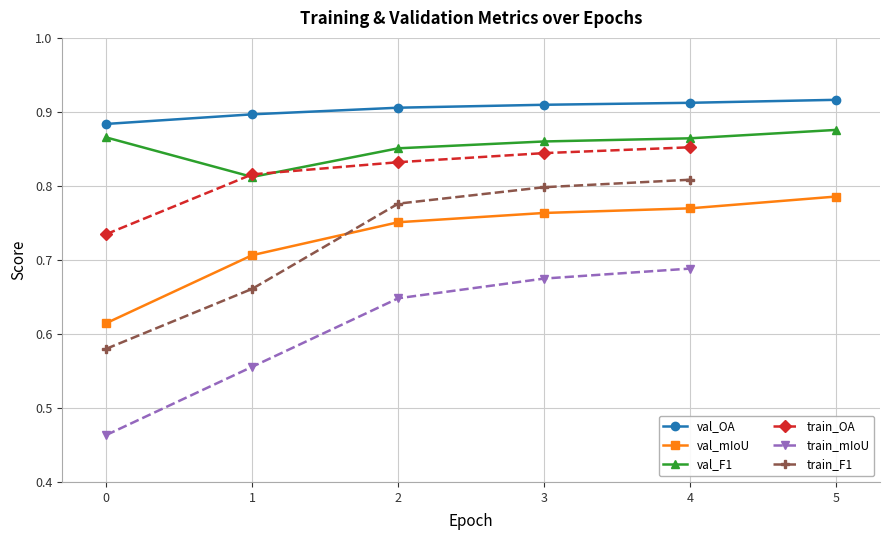

True or false: val_mIoU and val_OA cross at least once.

False